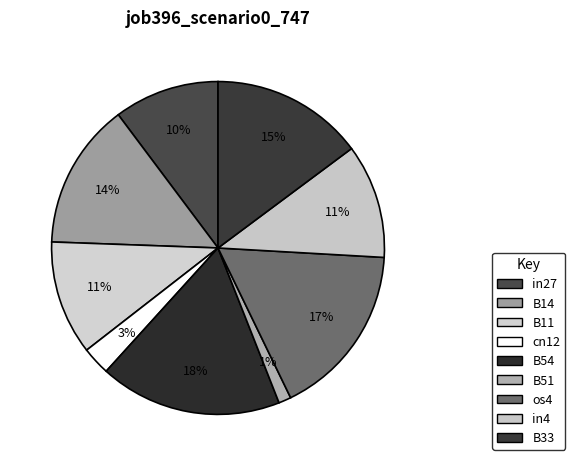

Which slice is the largest?

B54